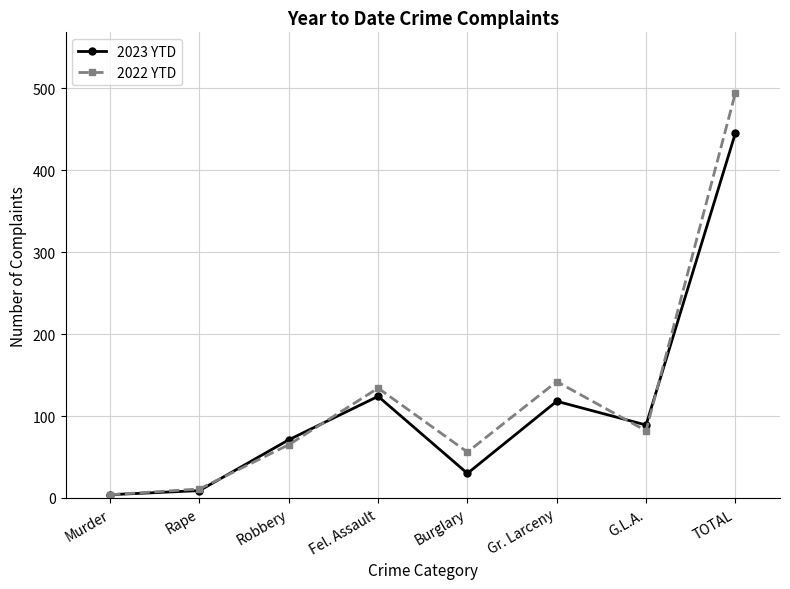

Rank the series by their maximum value, from lowest to highest.

2023 YTD, 2022 YTD